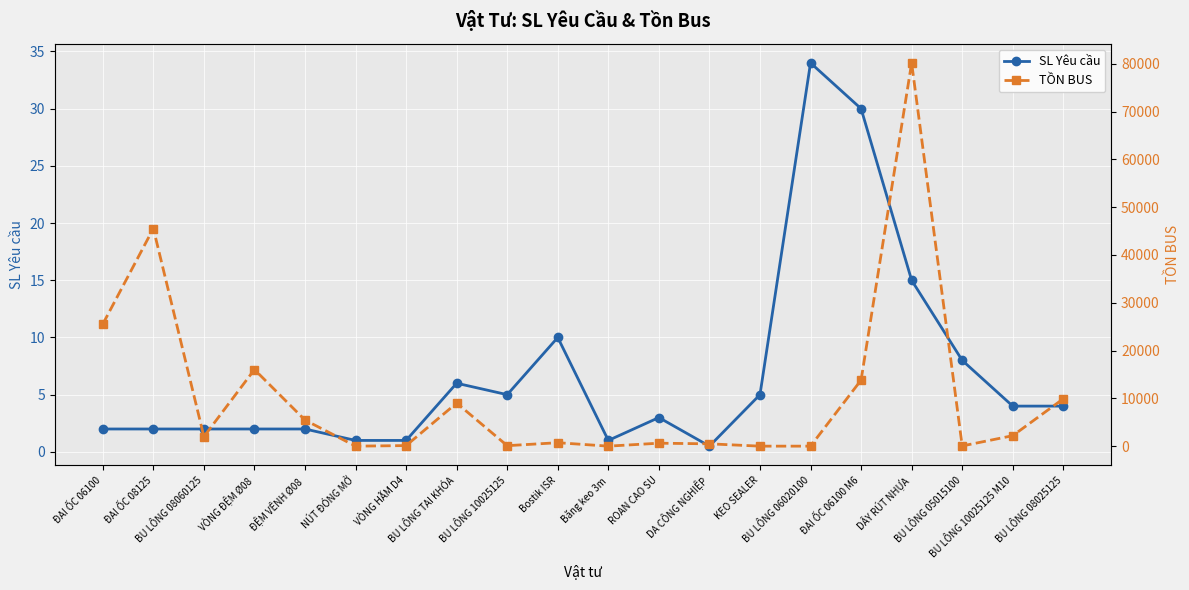

The value of TỒN BUS at BU LÔNG 05015100 is 16.3. True or false?

False